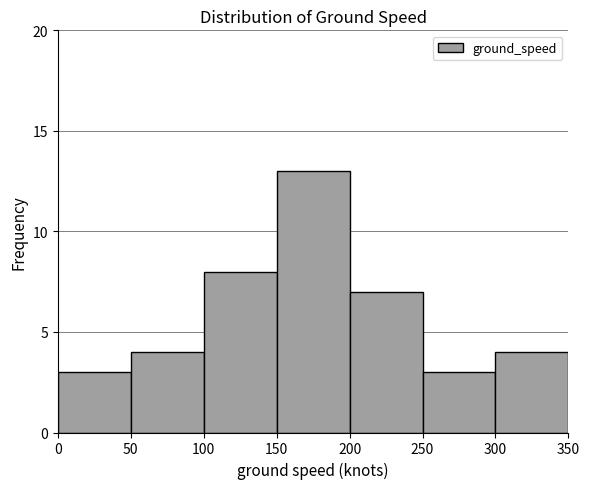

Reading left to right, transcribe this chart: for each bar, give the range it covers on the x-axis and its height. The values are not printed on the chart, so give them approximately, as read against the axis.

0 to 50: 3
50 to 100: 4
100 to 150: 8
150 to 200: 13
200 to 250: 7
250 to 300: 3
300 to 350: 4